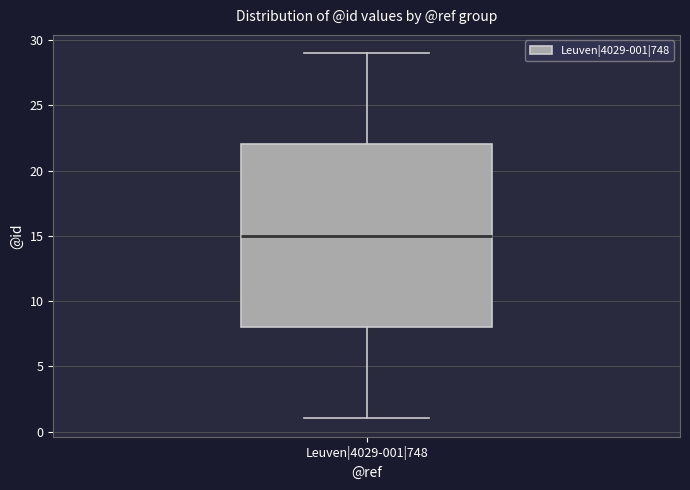

Transcribe this box plot: give where the median line is, the range the box spans, and where the two whiskers end, as read against the y-axis. The values are not printed on the chart, so give them approximately, as read against the axis.

median 15, box 8 to 22, whiskers 1 to 29